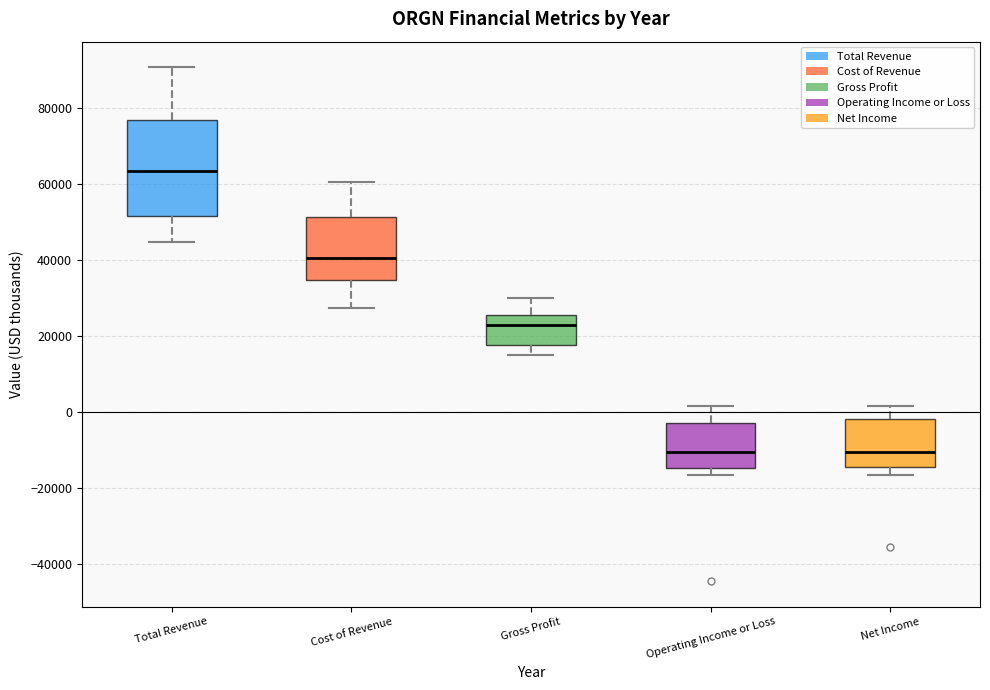

Reading left to right, transcribe this box plot: for each box, give where its median line is, the range the box spans, and where its two whiskers end, as read against the y-axis. The values are not printed on the chart, so give them approximately, as read against the axis.

Total Revenue: median 64000, box 52000 to 76000, whiskers 44000 to 90000
Cost of Revenue: median 40000, box 34000 to 52000, whiskers 28000 to 60000
Gross Profit: median 22000, box 18000 to 26000, whiskers 16000 to 30000
Operating Income or Loss: median -10000, box -14000 to -2000, whiskers -16000 to 2000
Net Income: median -10000, box -14000 to -2000, whiskers -16000 to 2000